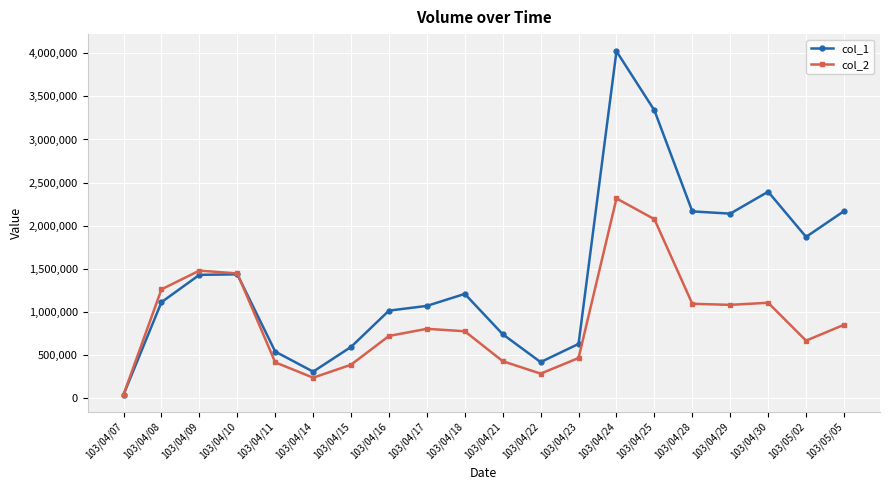

What is the spread (max minus min) of values at 103/05/02?

1203300